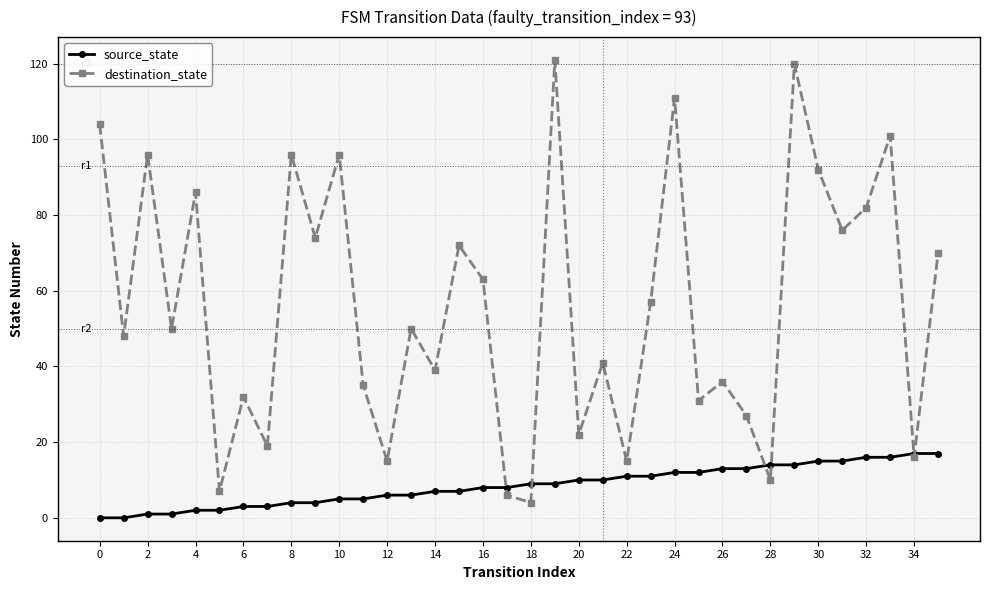

How many series are shown in this chart?

2